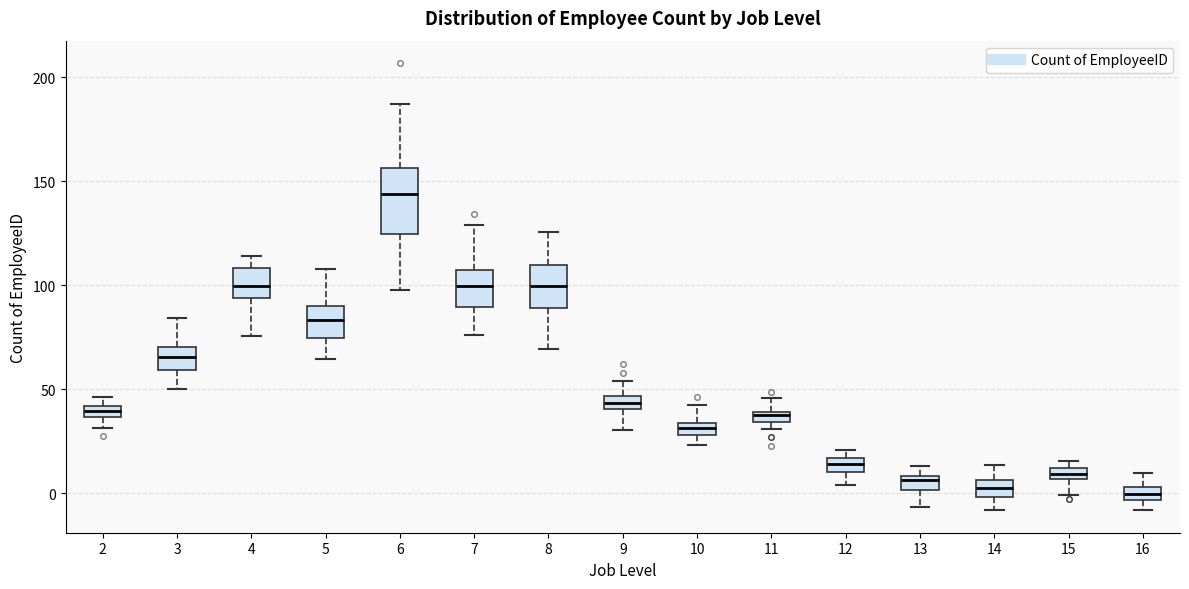

Where is the lower edge of the box at x = 6 on the y-axis? The values are not printed on the chart, so give them approximately, as read against the axis.

125